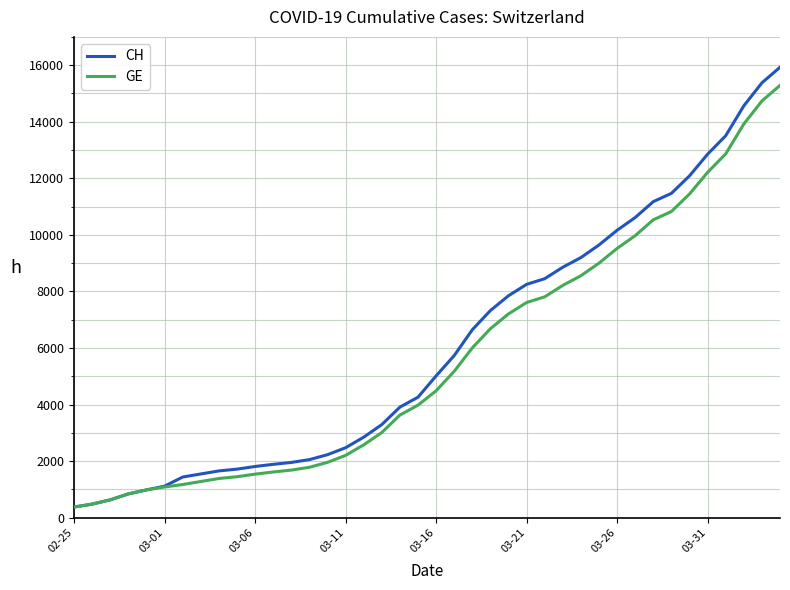

Which series has the widest spread of values?

CH